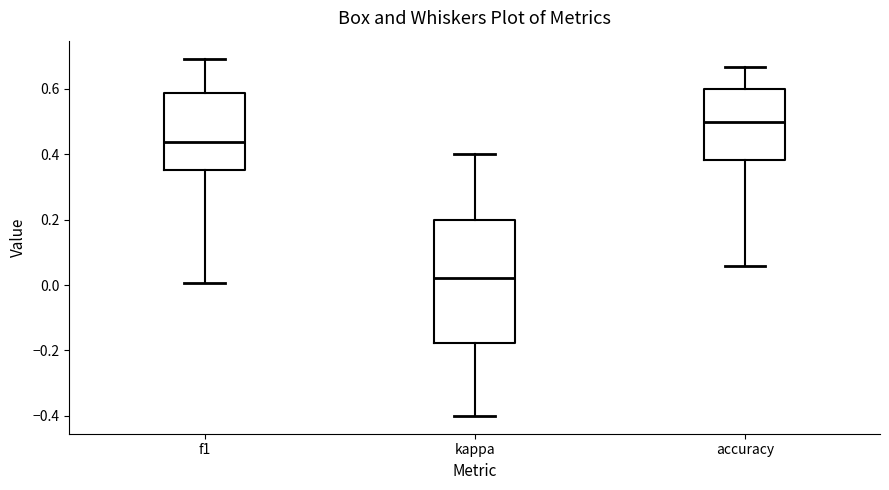

Reading left to right, read every box against the y-axis: the position of its median line, the range the box covers, and the ends of its whiskers. The values are not printed on the chart, so give them approximately, as read against the axis.

f1: median 0.44, box 0.36 to 0.58, whiskers 0.00 to 0.70
kappa: median 0.02, box -0.18 to 0.20, whiskers -0.40 to 0.40
accuracy: median 0.50, box 0.38 to 0.60, whiskers 0.06 to 0.66